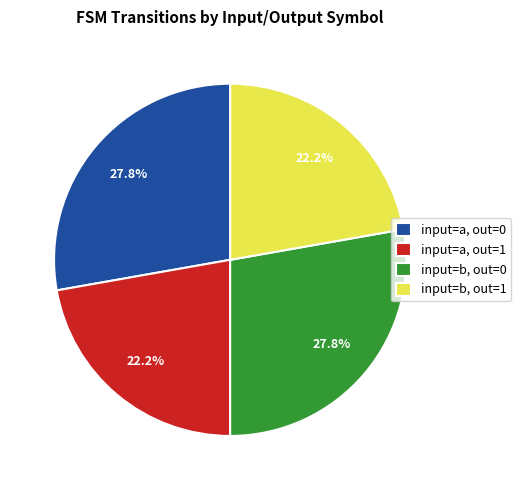

Is input=b, out=1 the majority of the pie?

No